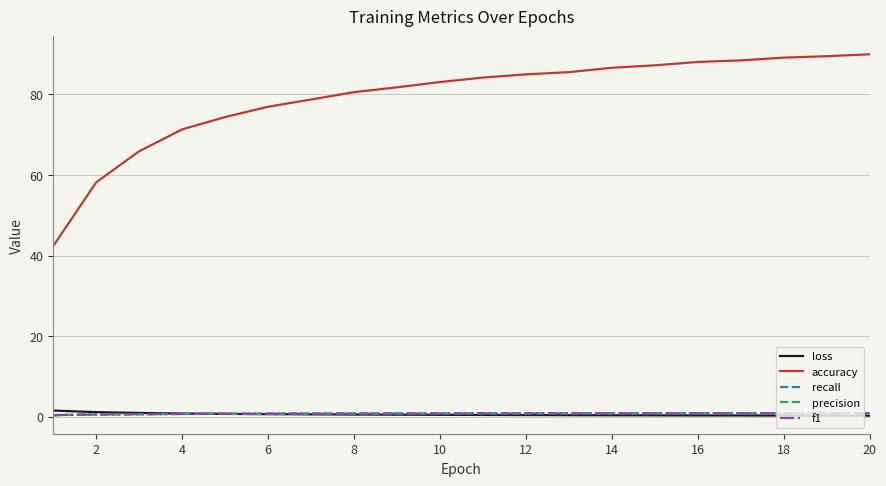

What is the minimum value for accuracy?

42.4